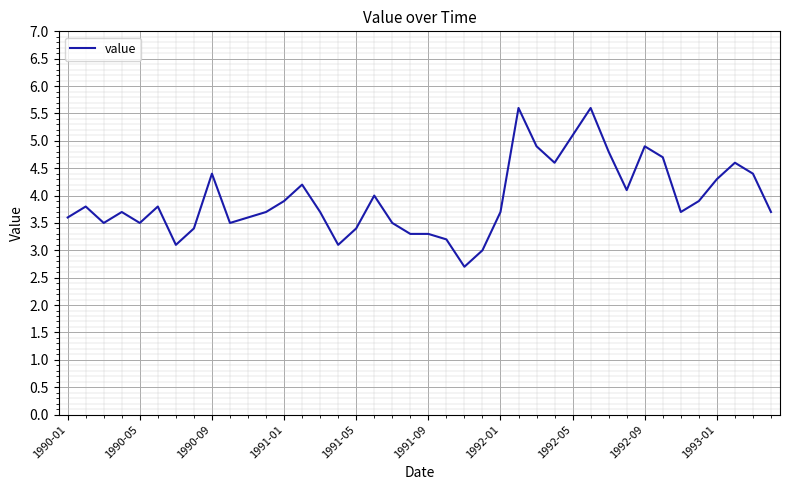

What is the maximum value shown in the chart?

5.6